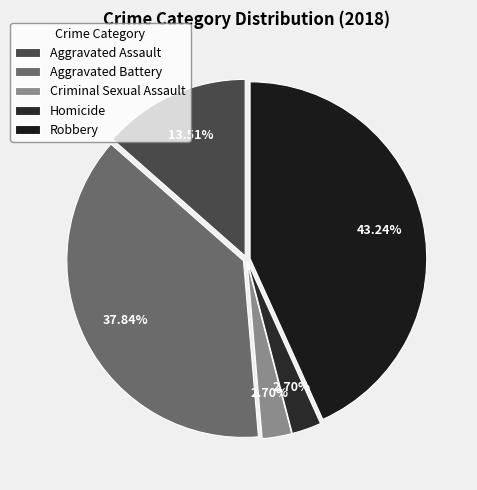

Does any single category account for the majority?

No